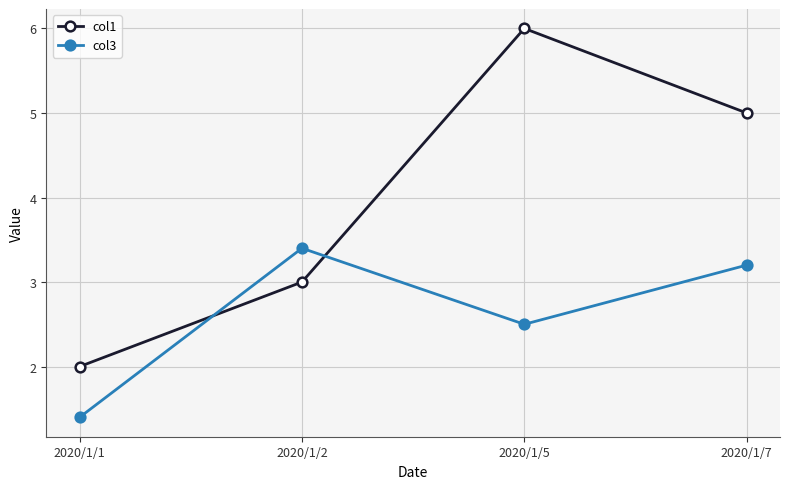

Reading left to right, extract all data points from this chart.

col1: 2.0	3.0	6.0	5.0
col3: 1.4	3.4	2.5	3.2